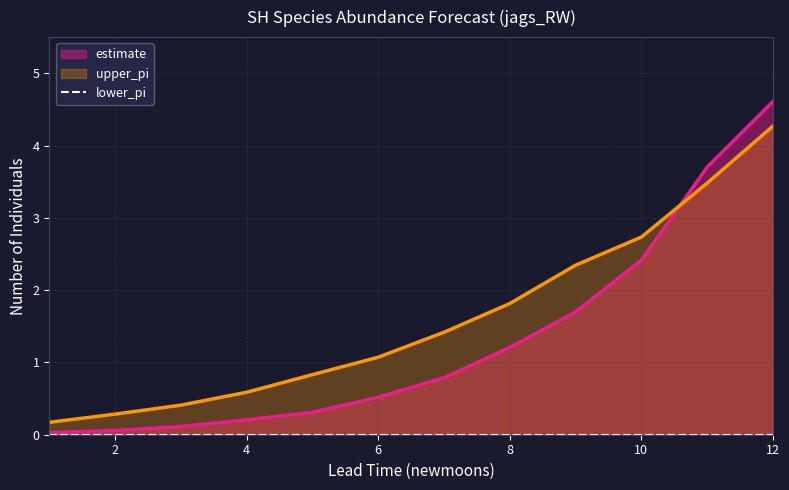

How many times do upper_pi and estimate cross each other?

1